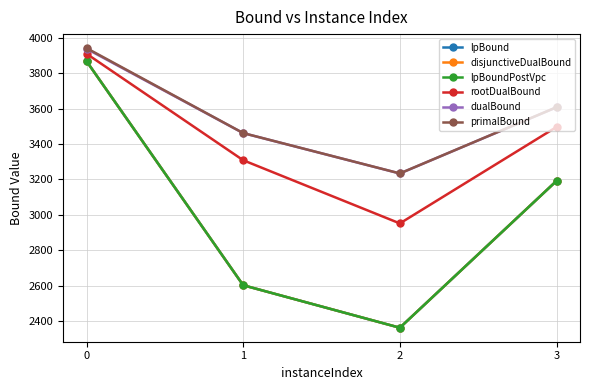

What is the difference between the lpBoundPostVpc values at 1 and 0?

1265.5